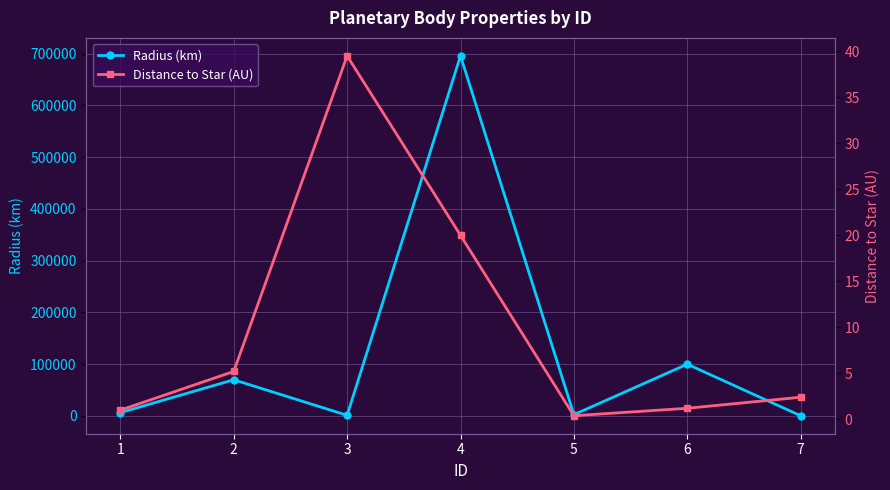

At which label is Distance to Star (AU) closest to 19?

4